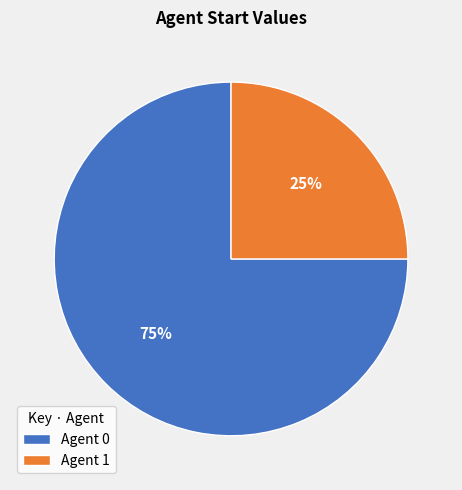

Do Agent 0 and Agent 1 together represent more than half of the pie?

Yes